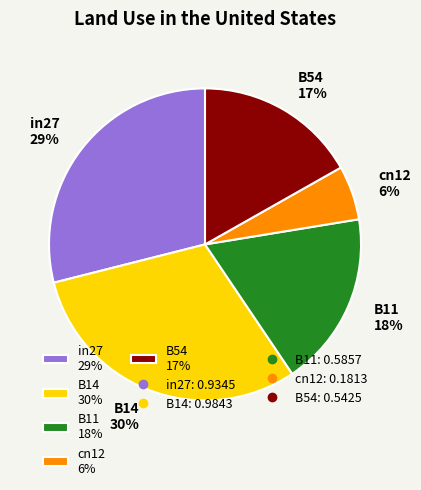

To the nearest percent, what percentage of the pie is in27?

29%